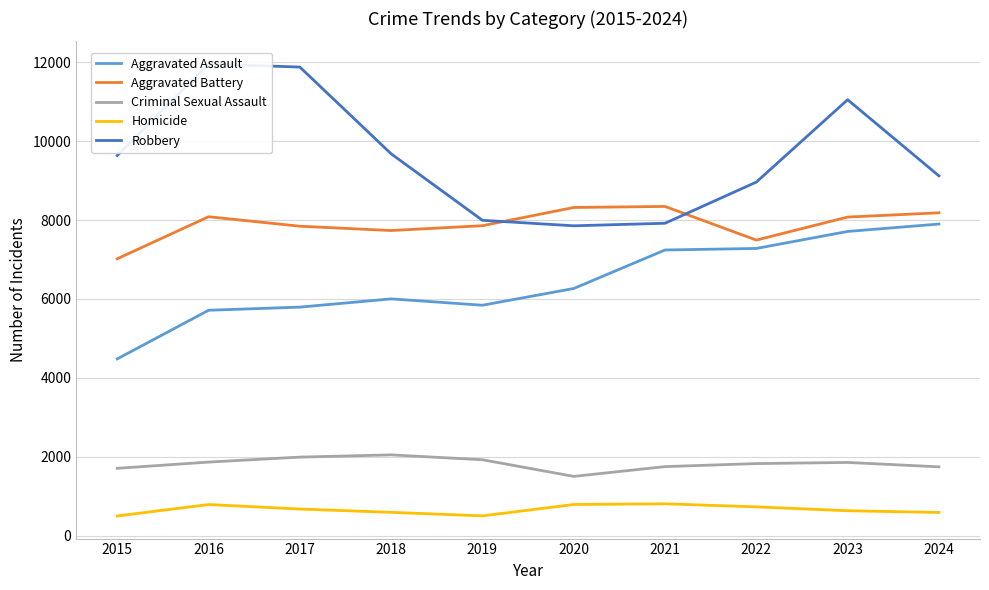

Reading left to right, transcribe all the data shown in this chart.

Aggravated Assault: 2015=4480	2016=5713	2017=5793	2018=6002	2019=5841	2020=6265	2021=7242	2022=7281	2023=7712	2024=7900
Aggravated Battery: 2015=7019	2016=8085	2017=7845	2018=7735	2019=7858	2020=8320	2021=8346	2022=7493	2023=8077	2024=8185
Criminal Sexual Assault: 2015=1705	2016=1863	2017=1989	2018=2046	2019=1922	2020=1500	2021=1748	2022=1825	2023=1854	2024=1742
Homicide: 2015=496	2016=786	2017=672	2018=588	2019=499	2020=787	2021=805	2022=727	2023=629	2024=585
Robbery: 2015=9638	2016=11960	2017=11881	2018=9681	2019=7995	2020=7855	2021=7920	2022=8964	2023=11053	2024=9122